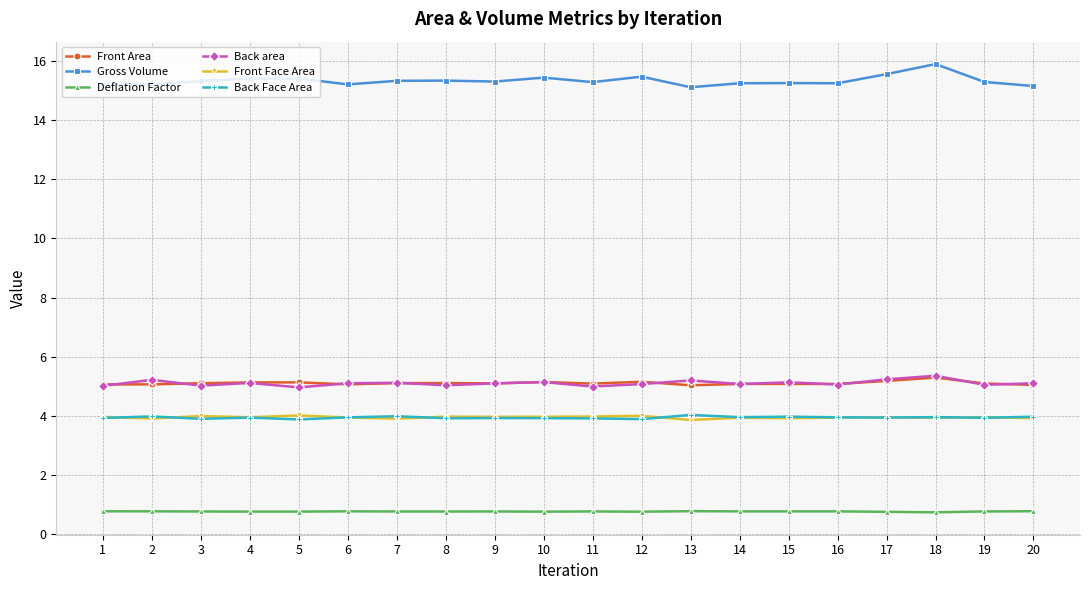

What is the minimum value shown in the chart?

0.7